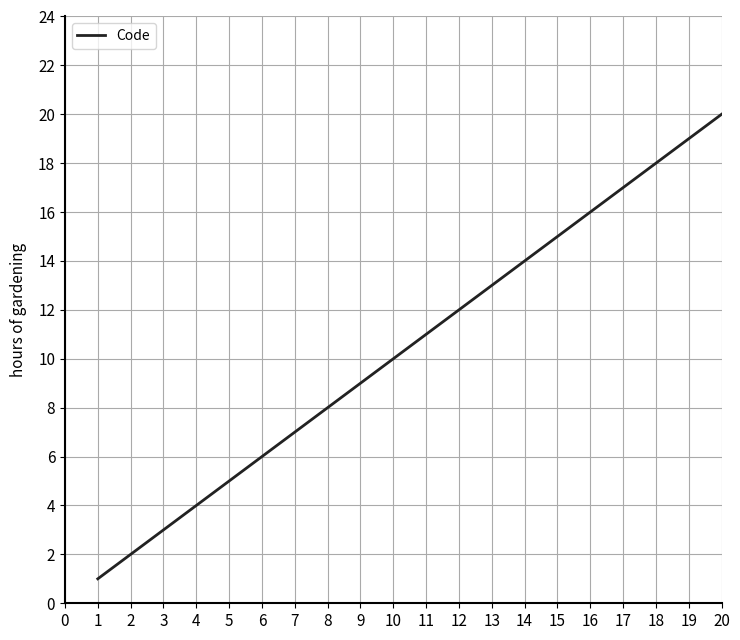

How many lines are shown in the chart?

1